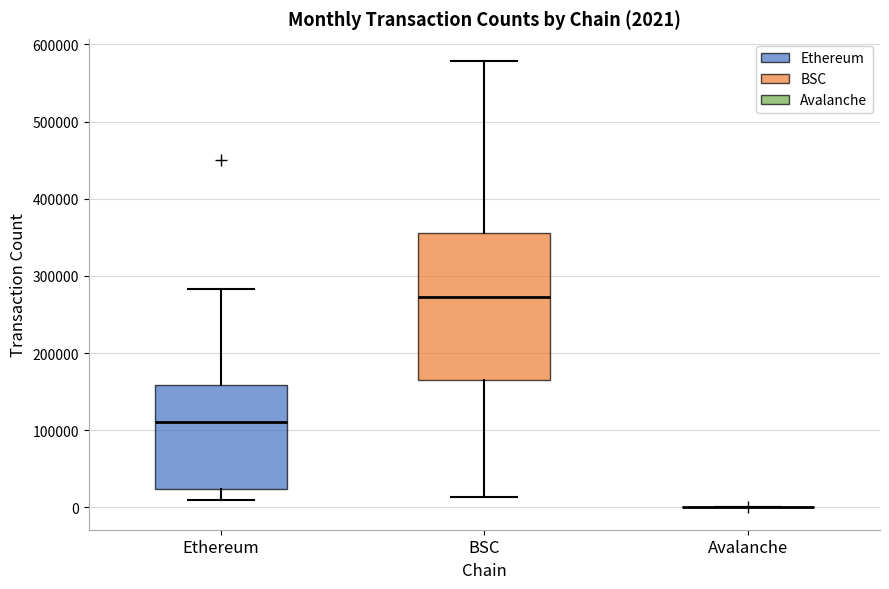

Comparing the boxes themselves (not the whiskers), which one is the tallest?

BSC